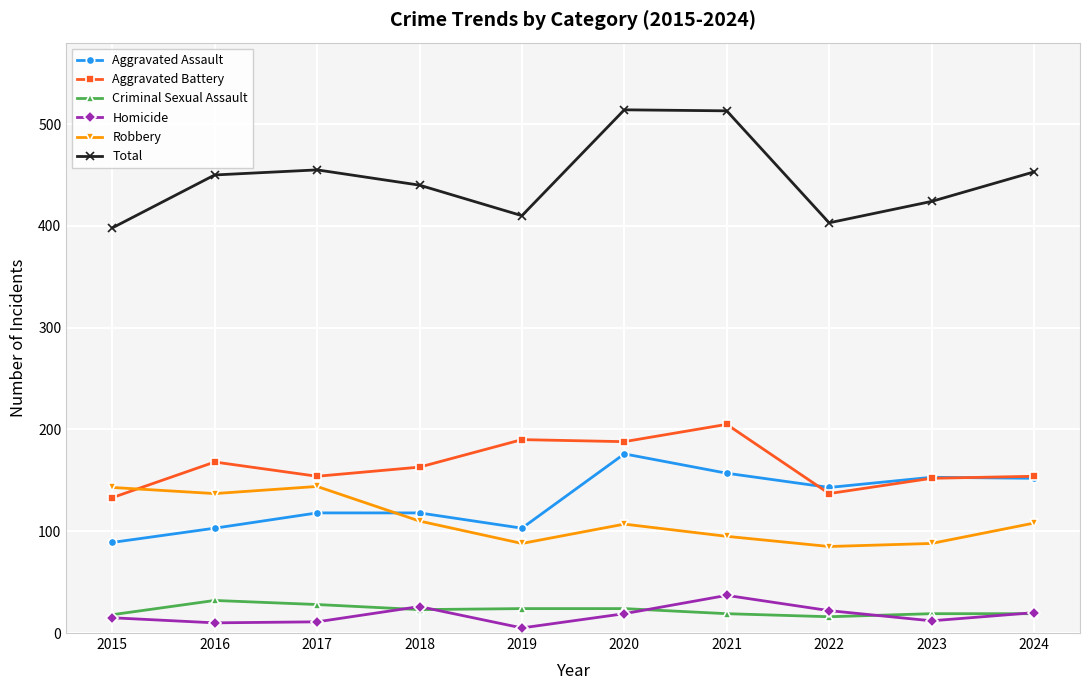

How many values in the Homicide series are below 19?

5